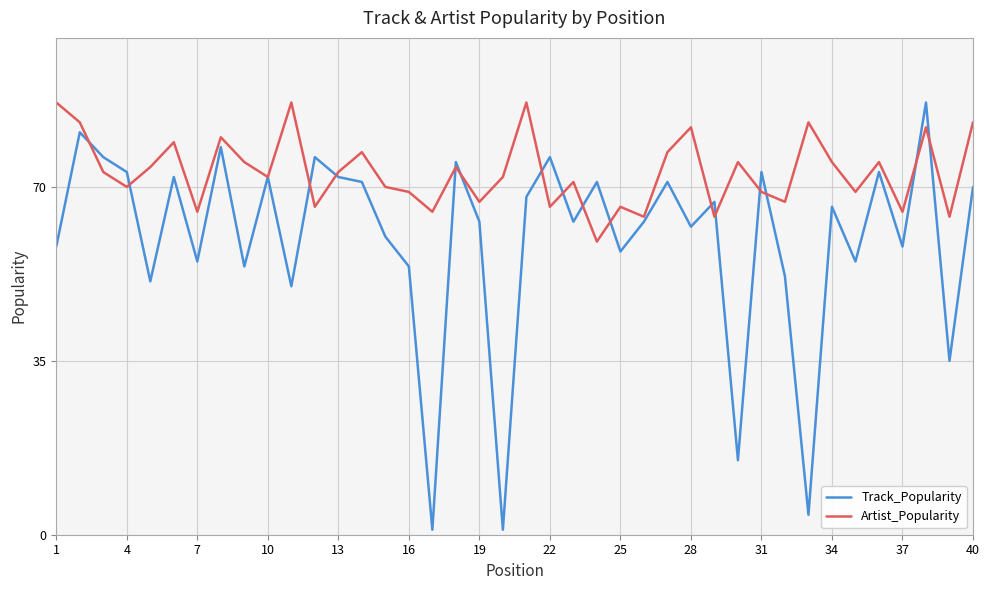

List the series in order of their overall mean, lowest first.

Track_Popularity, Artist_Popularity